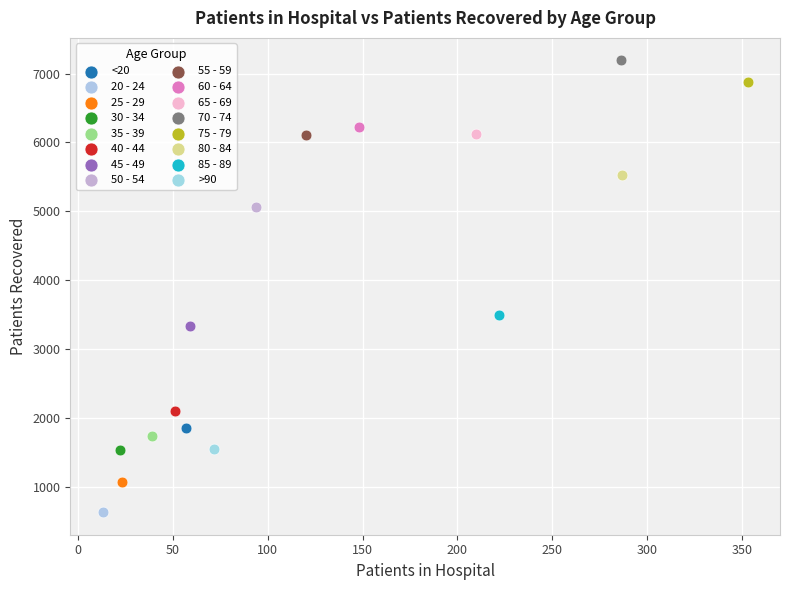

Which series reaches the maximum Y coordinate?

70 - 74